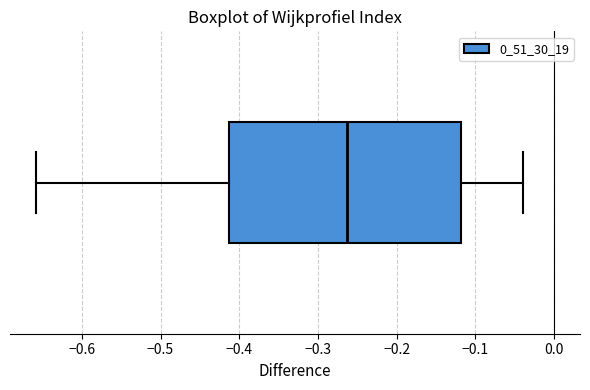

Transcribe this box plot: give where the median line is, the range the box spans, and where the two whiskers end, as read against the x-axis. The values are not printed on the chart, so give them approximately, as read against the axis.

median -0.26, box -0.41 to -0.12, whiskers -0.66 to -0.04